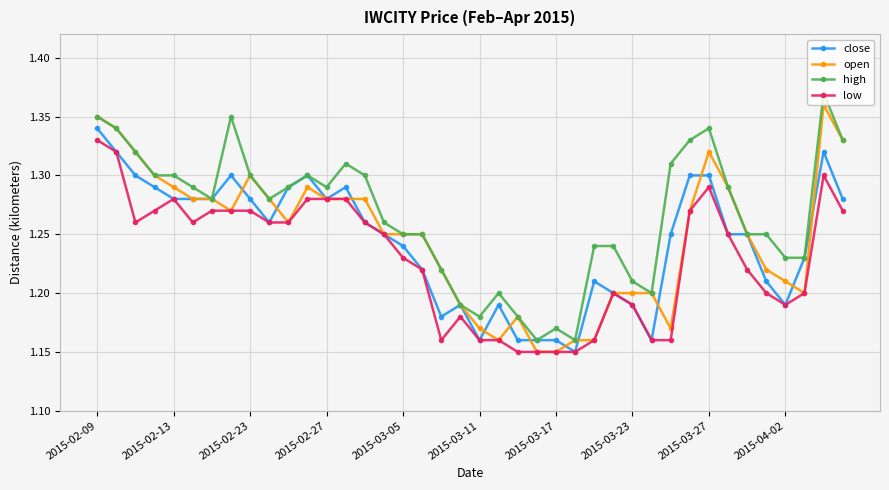

Count the low values in the range 1 to 2.

40